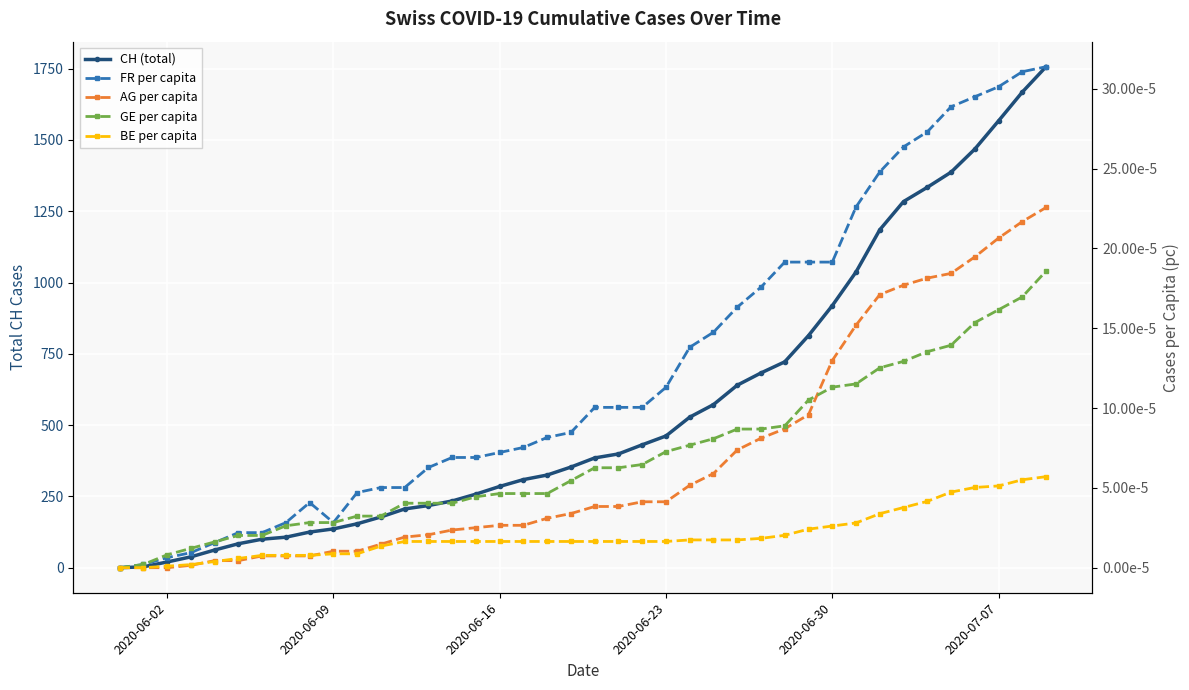

At which label is AG per capita closest to 0?

2020-06-02